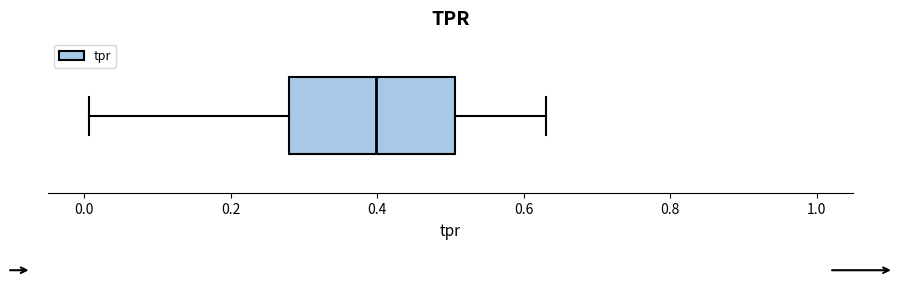

Where does the left whisker of the box end on the x-axis? The values are not printed on the chart, so give them approximately, as read against the axis.

0.00